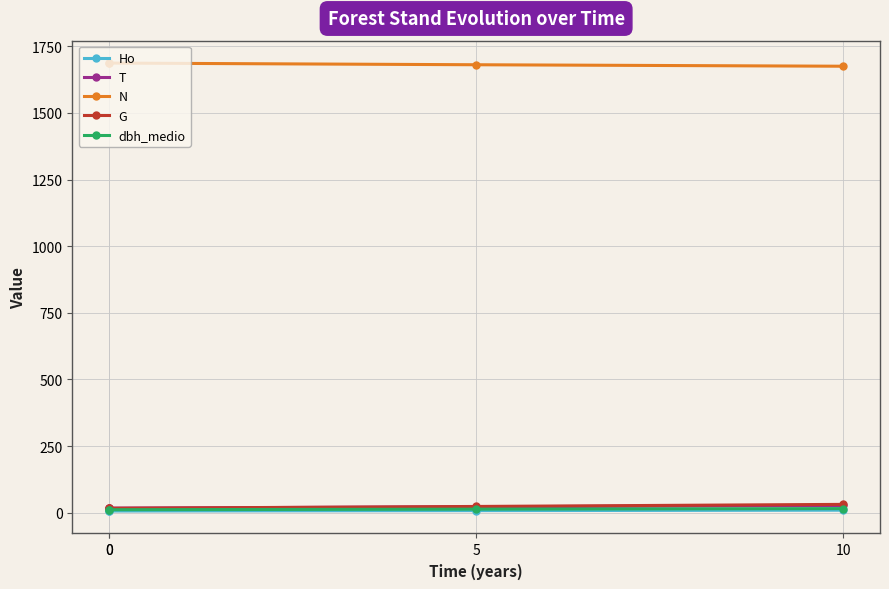

How many data points in N are above 1687?

2